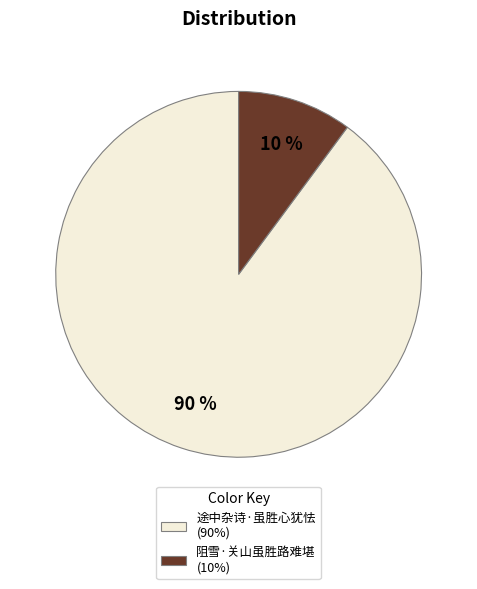

To the nearest percent, what is the difference between the 途中杂诗·虽胜心犹怯 and 阻雪·关山虽胜路难堪 slice percentages?

80%